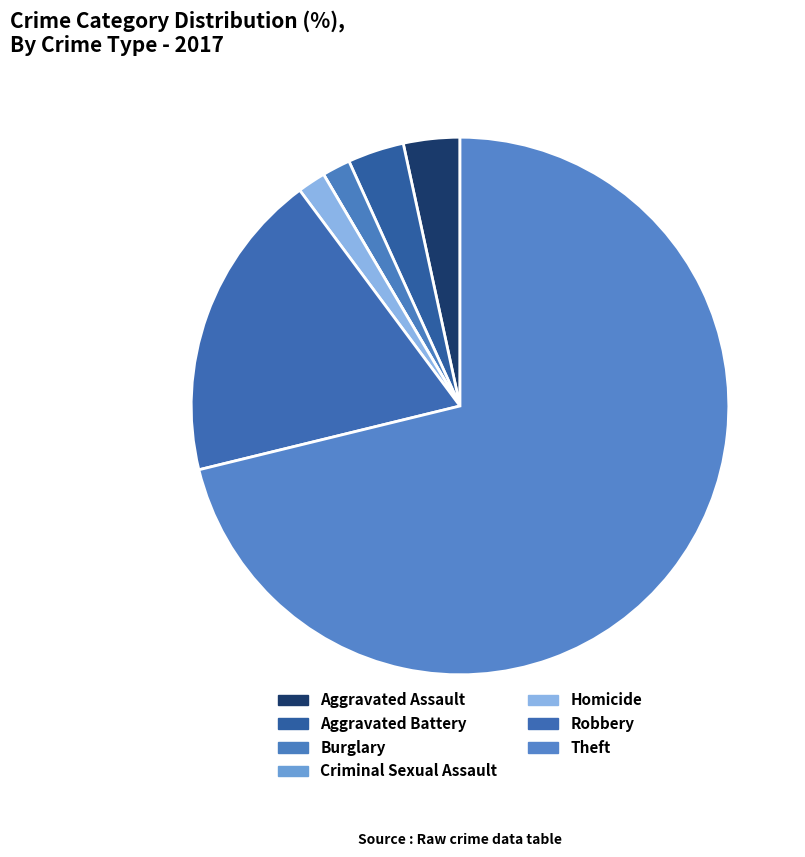

What portion of the pie excludes Theft?

28.8%